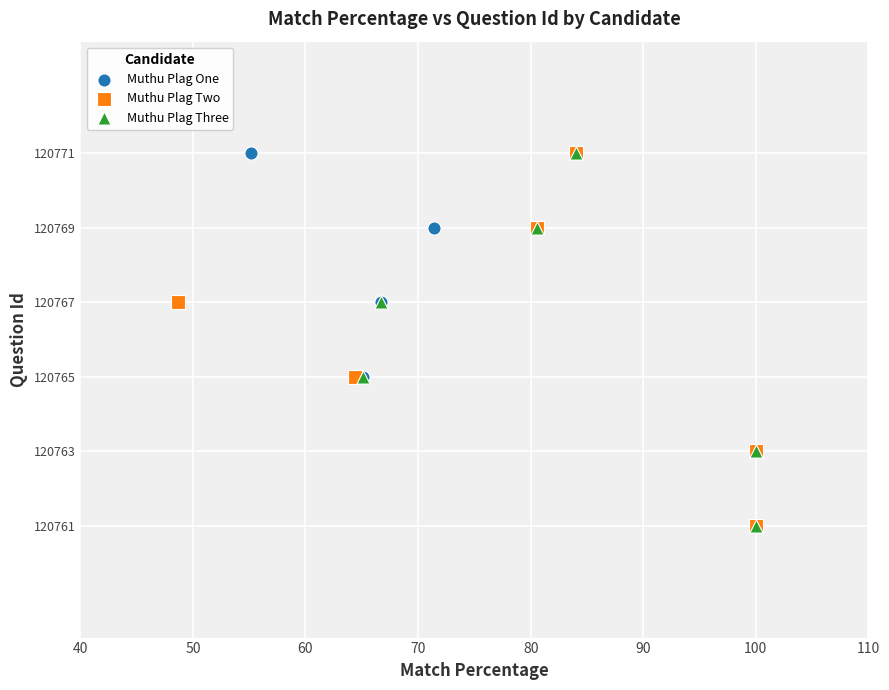

What are all the series names shown in the legend?

Muthu Plag One, Muthu Plag Two, Muthu Plag Three